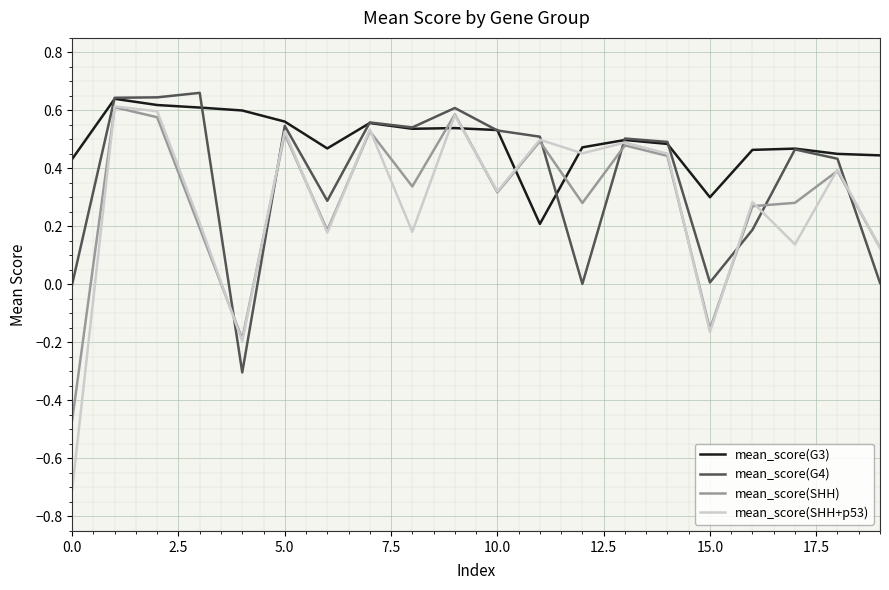

How many values in mean_score(SHH) are above zero?

17